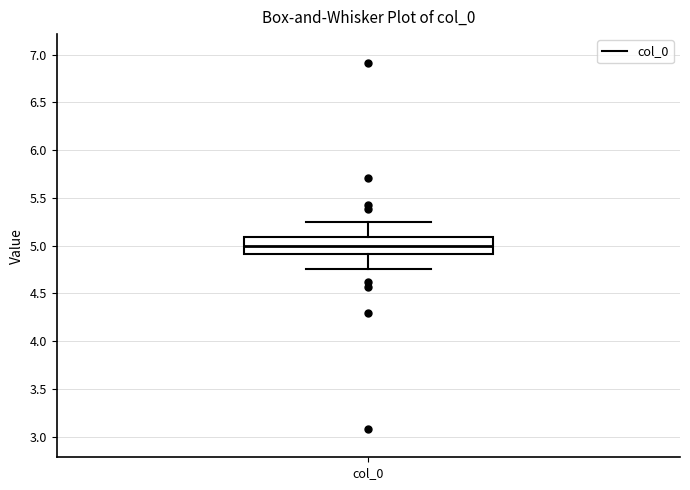

Transcribe this box plot: give where the median line is, the range the box spans, and where the two whiskers end, as read against the y-axis. The values are not printed on the chart, so give them approximately, as read against the axis.

median 5.00, box 4.90 to 5.10, whiskers 4.75 to 5.25